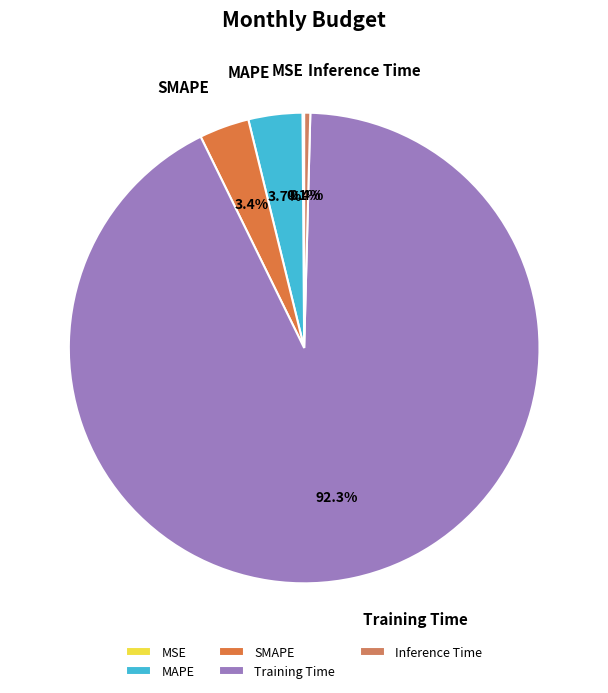

What is the largest slice in the pie chart?

Training Time